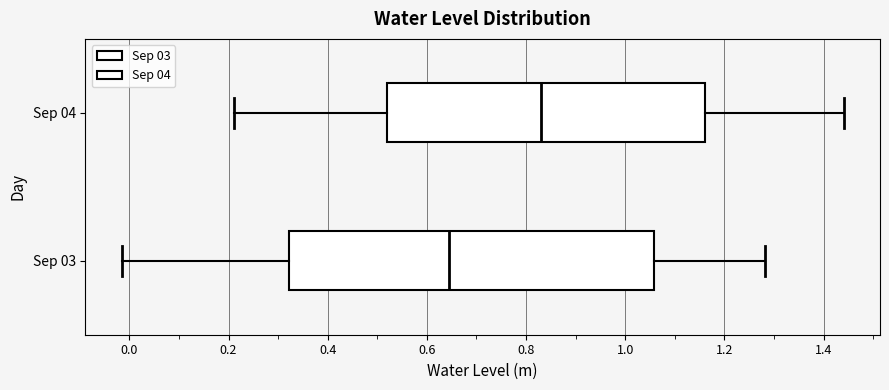

Which box is the widest, from its left edge to its right edge?

Sep 03